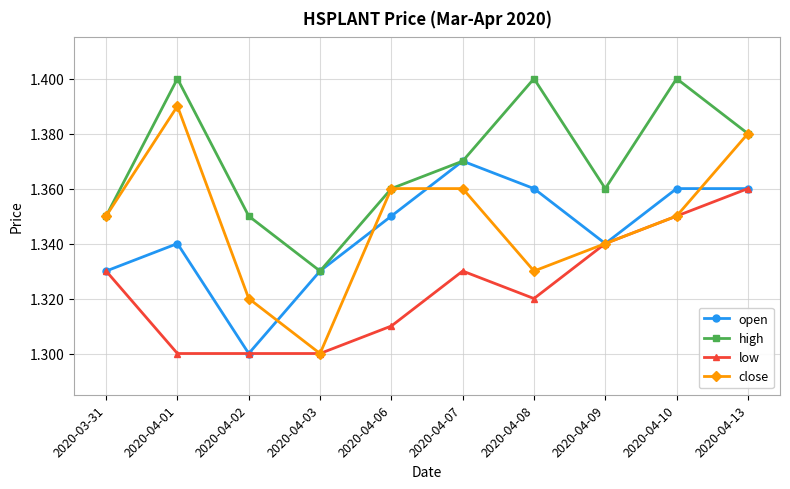

Rank the series by their maximum value, from highest to lowest.

high, close, open, low